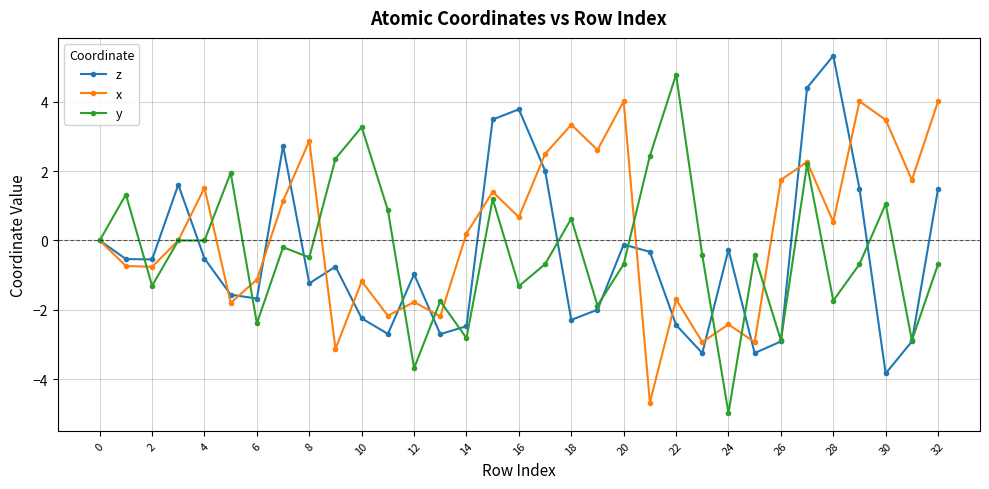

What is the value of the z point at the 19th from the left?

-2.3